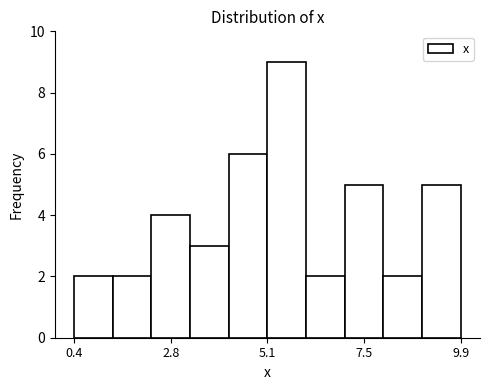

Read against the x-axis, roughly where is the centre of the tallest bar?

5.5